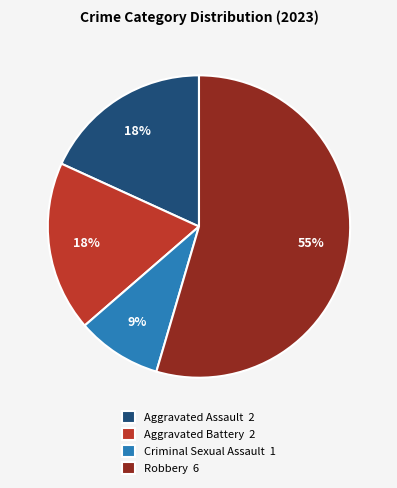

Is it true that Aggravated Assault is 24% of the pie?

False